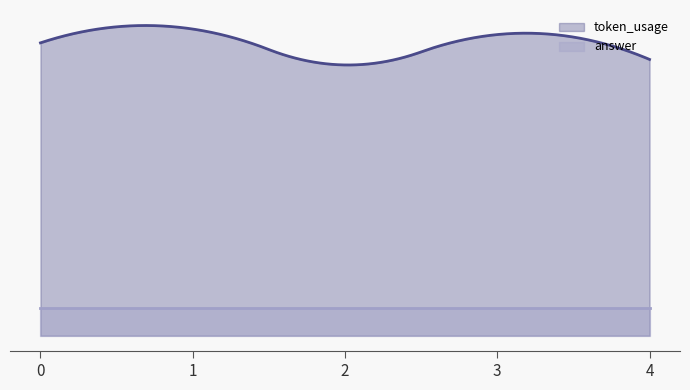

Reading left to right, list all the values displayed in this chart.

token_usage: 106	111	98	109	100
answer: 10	10	10	10	10